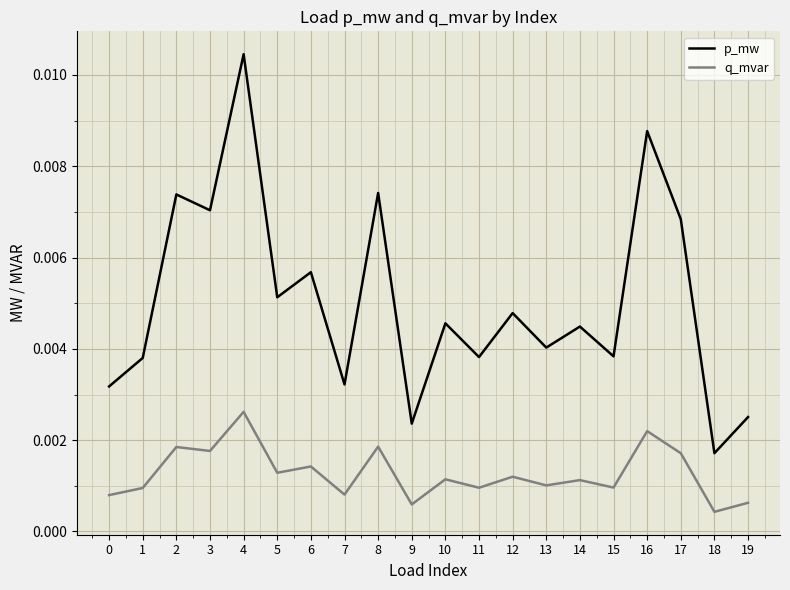

True or false: p_mw and q_mvar cross at least once.

False